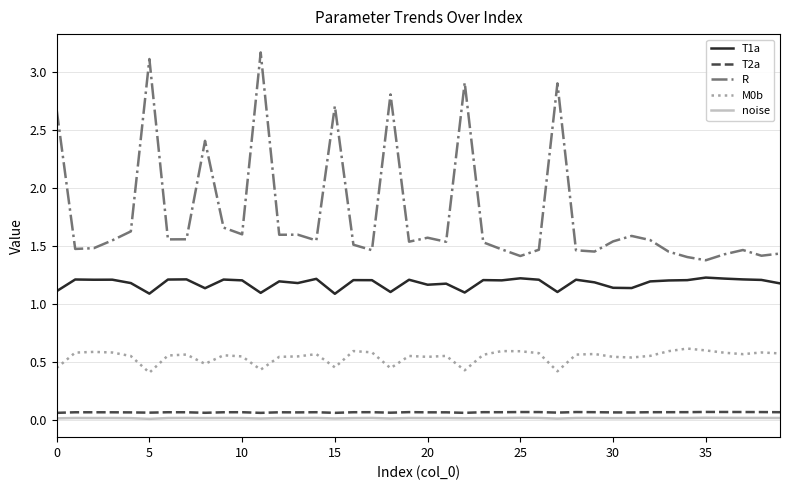

Which series has the widest spread of values?

R